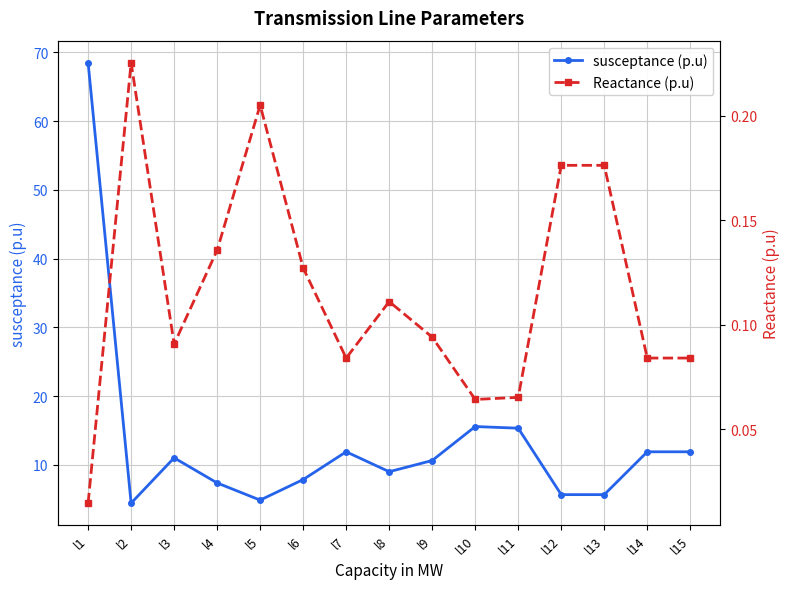

In susceptance (p.u), how many points are lower than both neighbors (excluding endpoints)?

3